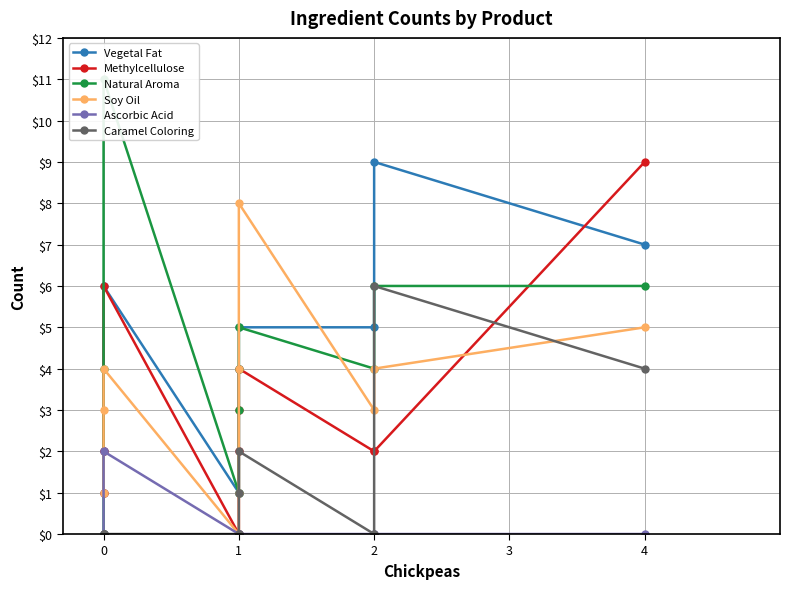

How many lines are shown in the chart?

6